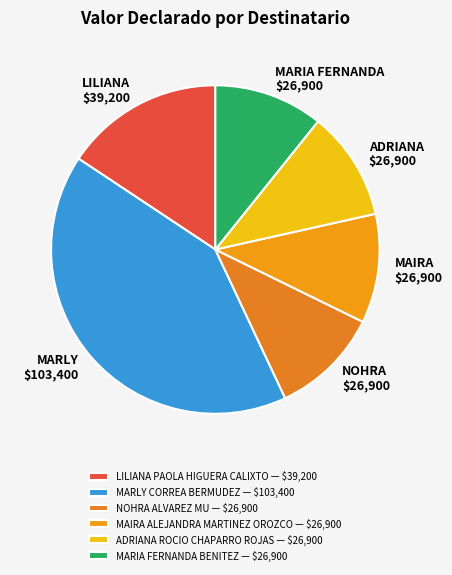

To the nearest percent, what percentage of the pie is MARIA FERNANDA BENITEZ?

11%